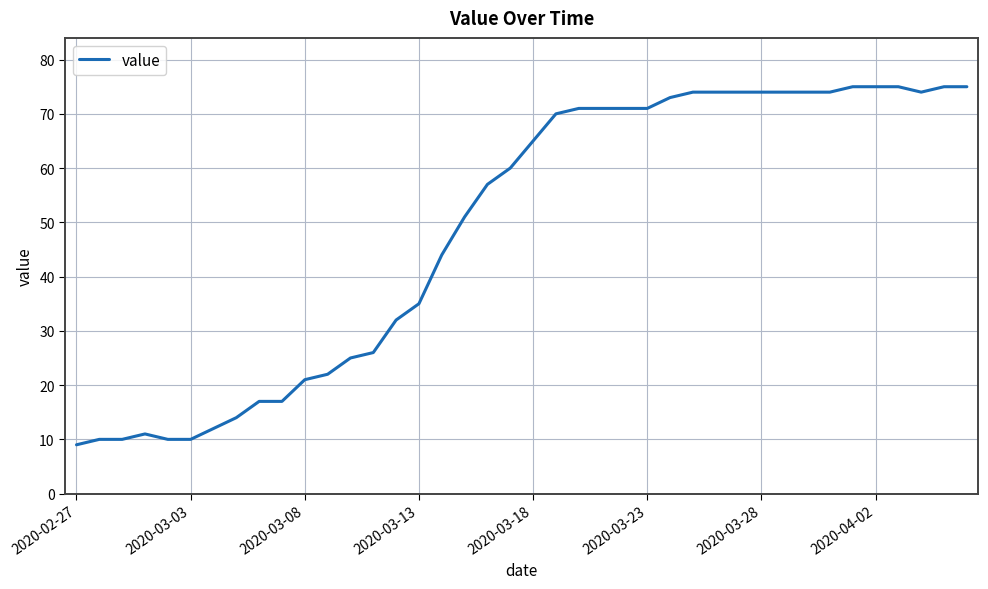

What is the greatest value displayed?

75